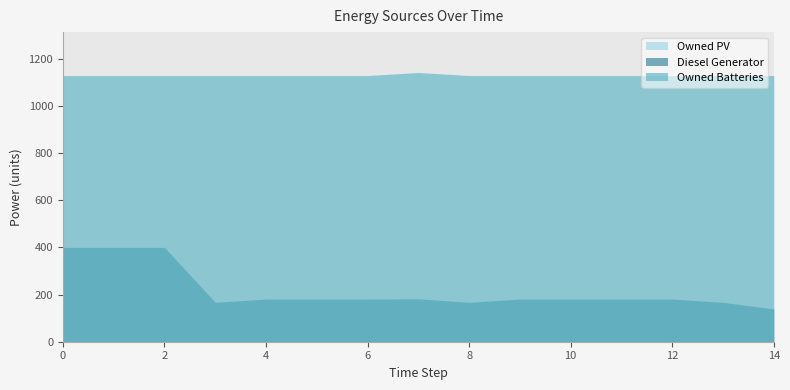

True or false: Diesel Generator and Owned Batteries cross at least once.

False